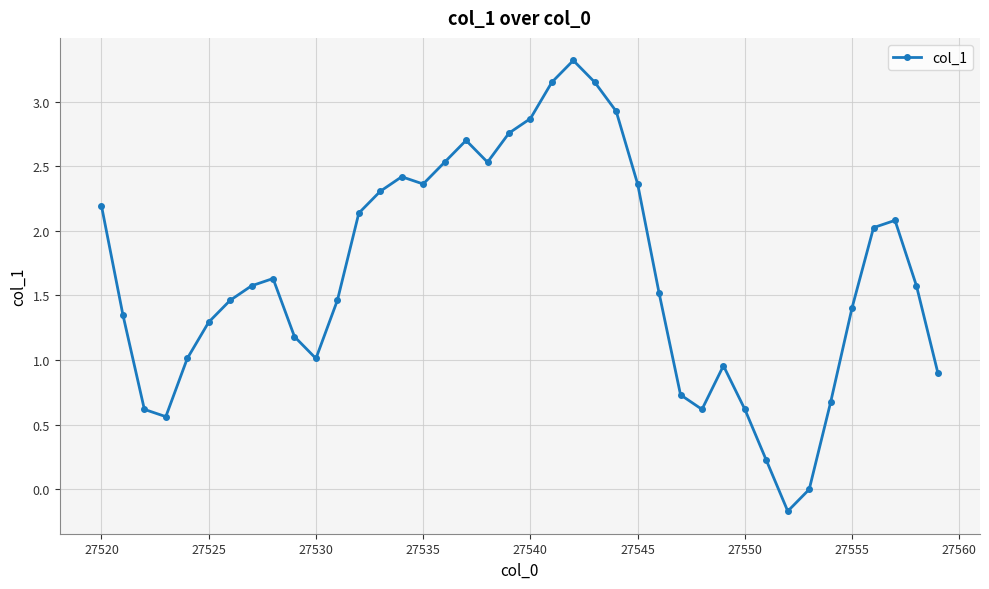

What is the maximum value shown in the chart?

3.3